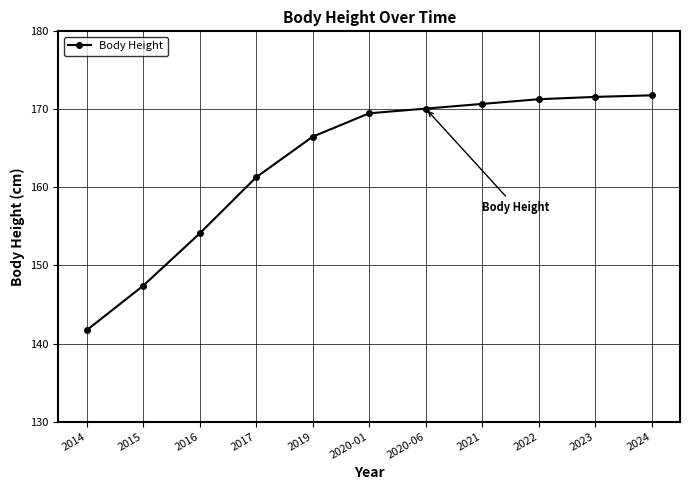

What is the average value?

163.3